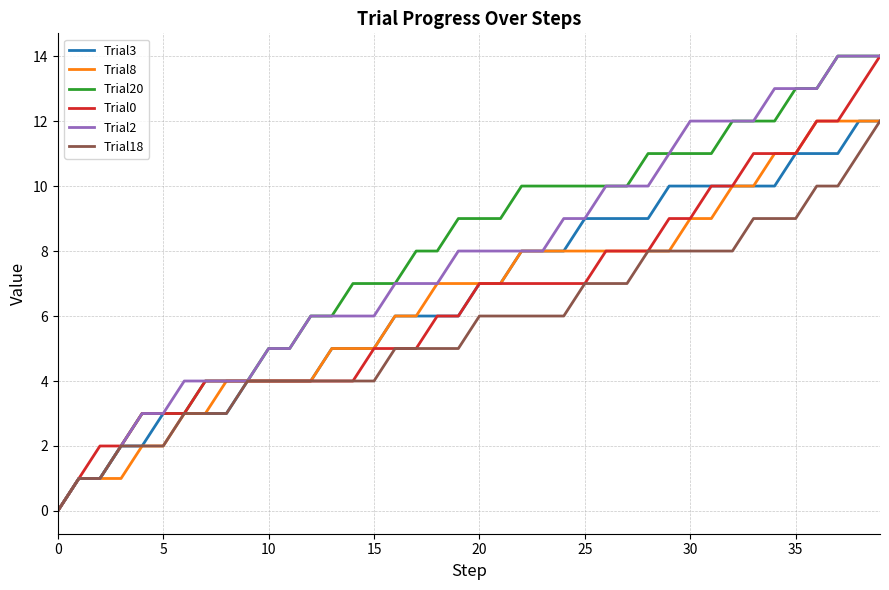

Is this an area chart (filled region under the line)?

No